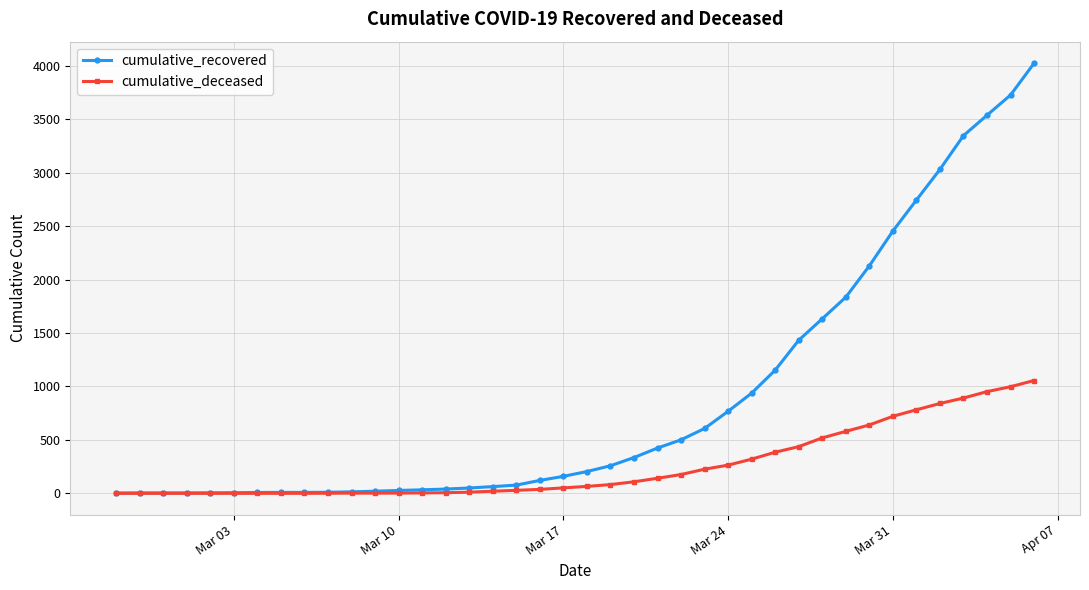

Which series has the widest spread of values?

cumulative_recovered